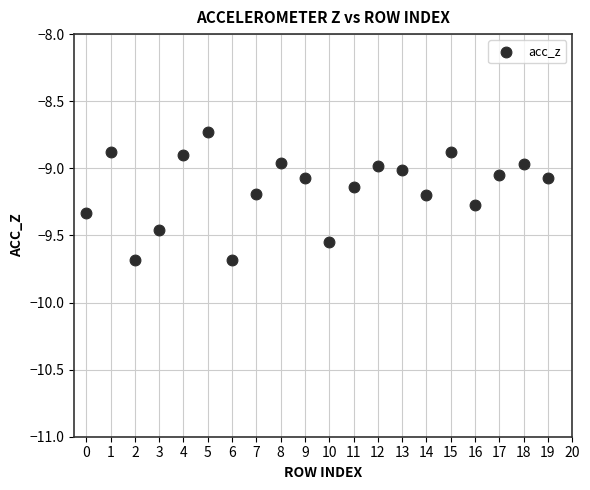

Count the number of points in this scatter plot.

20